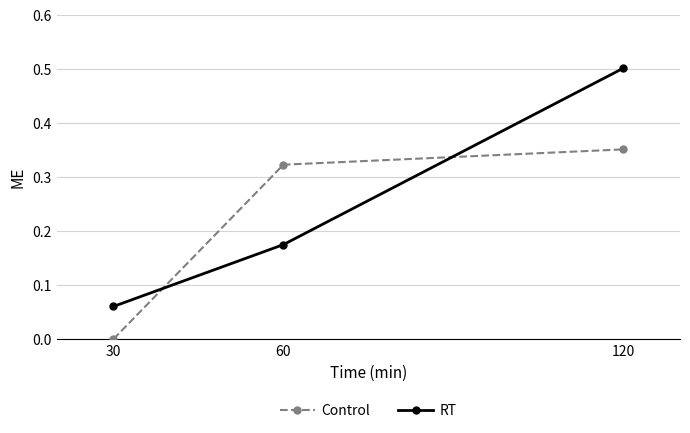

Which category has the highest value across all series?

120